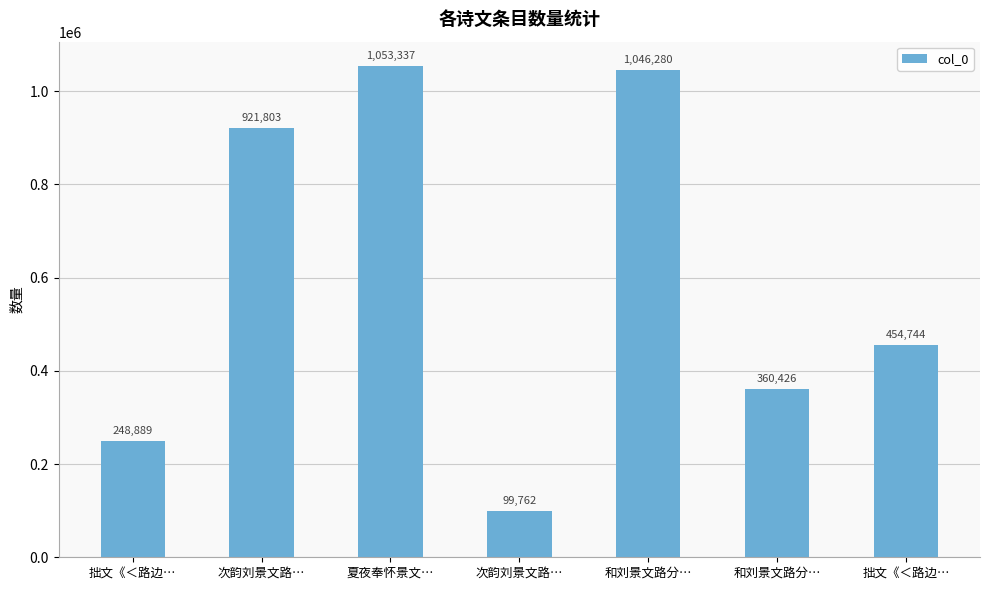

Is it true that the value at 拙文《＜路边… is 248889?

True